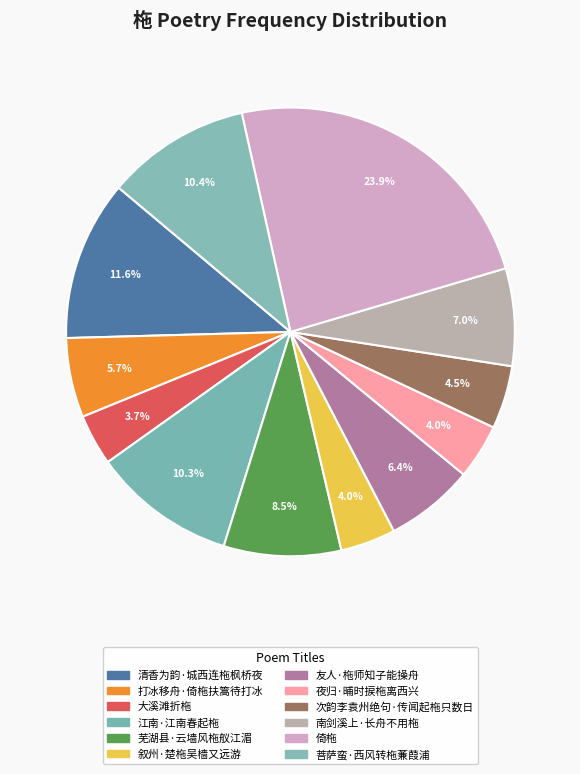

How many segments does this pie chart have?

12